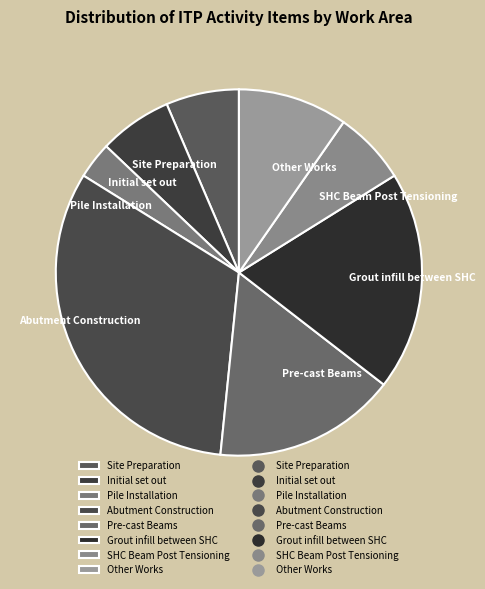

Which has a higher value, Abutment Construction or Other Works?

Abutment Construction